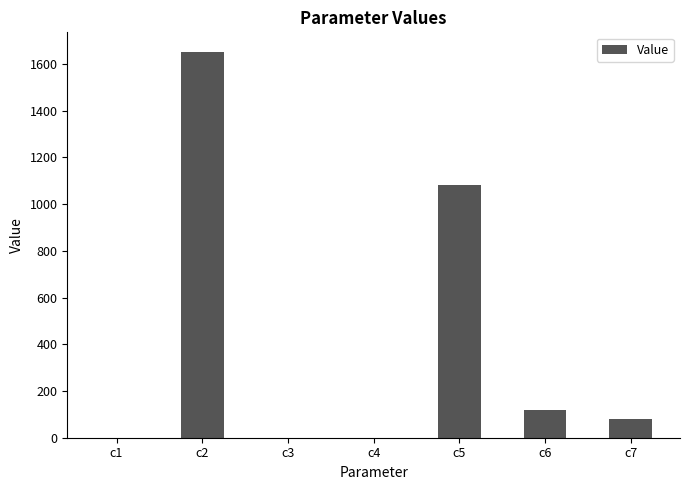

Is it true that the value at c6 is 117.1?

True